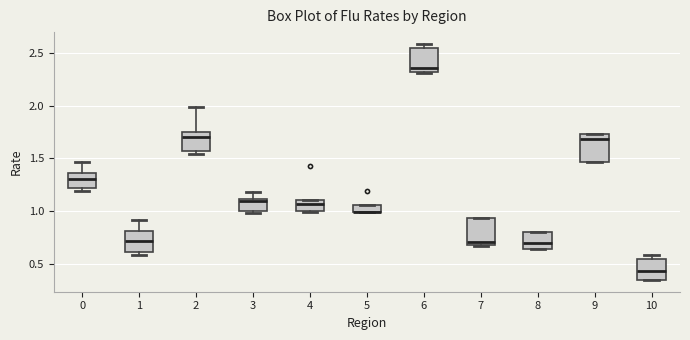

Where is the lower edge of the box at x = 4 on the y-axis? The values are not printed on the chart, so give them approximately, as read against the axis.

1.00